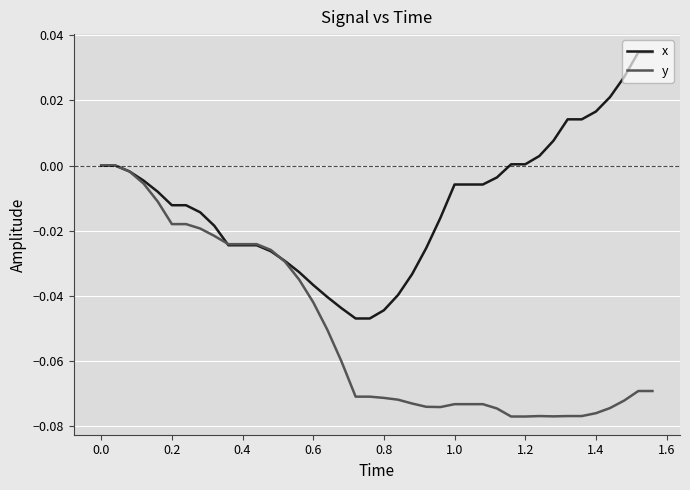

List the series in order of their peak value, lowest first.

y, x